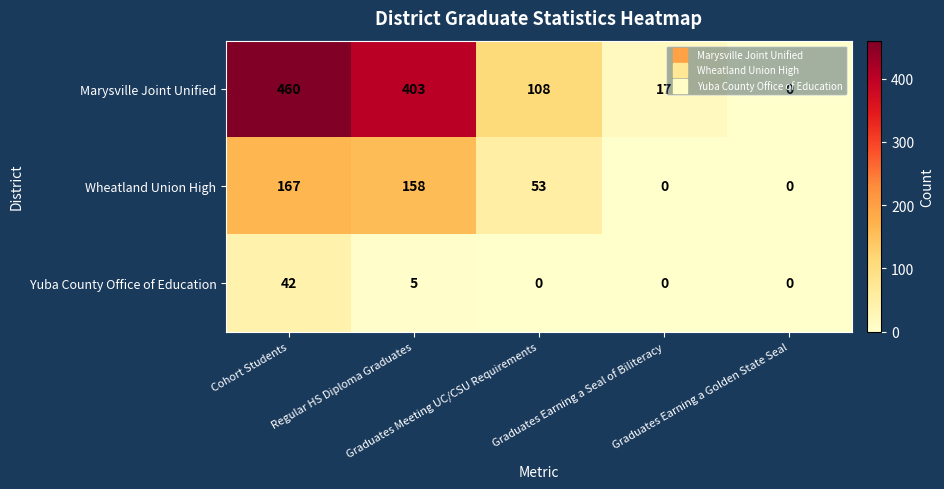

Which series has the widest spread of values?

Marysville Joint Unified